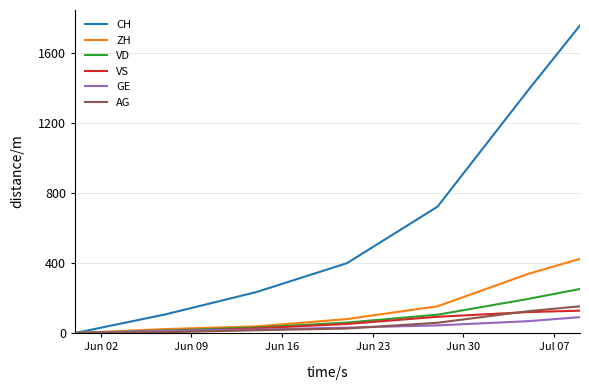

List the series in order of their peak value, lowest first.

GE, VS, AG, VD, ZH, CH